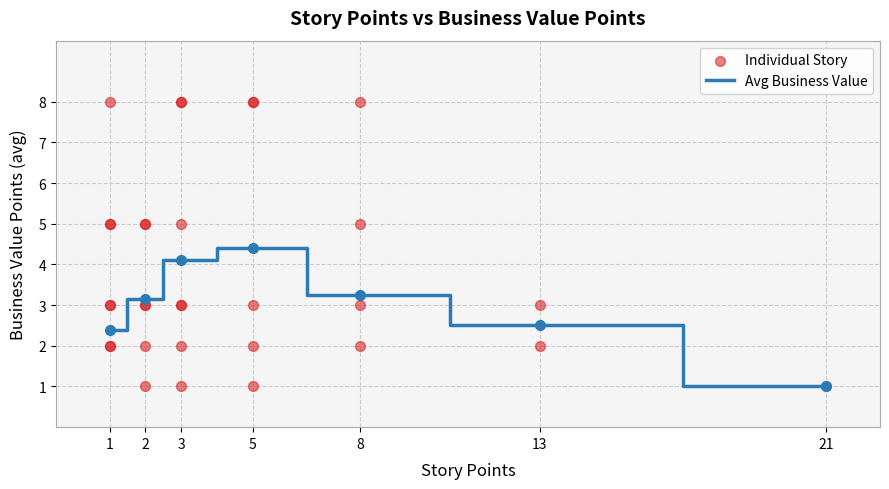

Which has a higher value, 3 or 1?

3